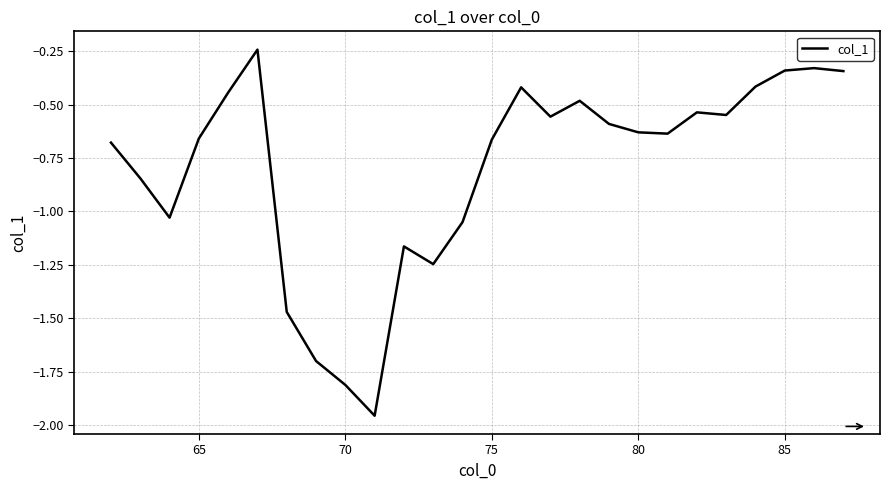

Does the chart have visible grid lines?

Yes